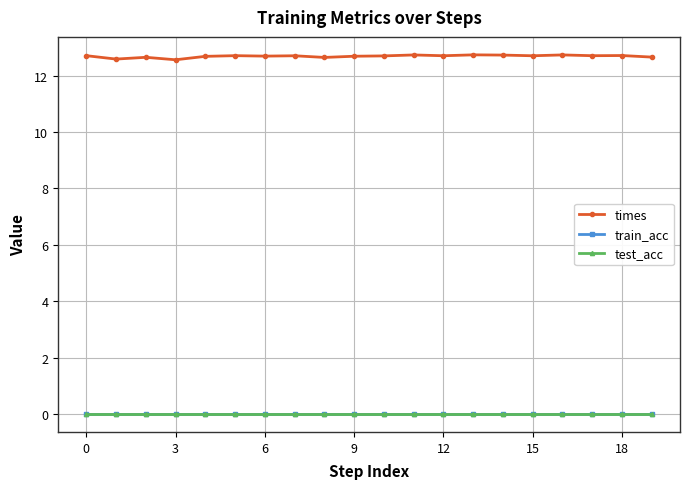

True or false: times and test_acc intersect in this chart.

False